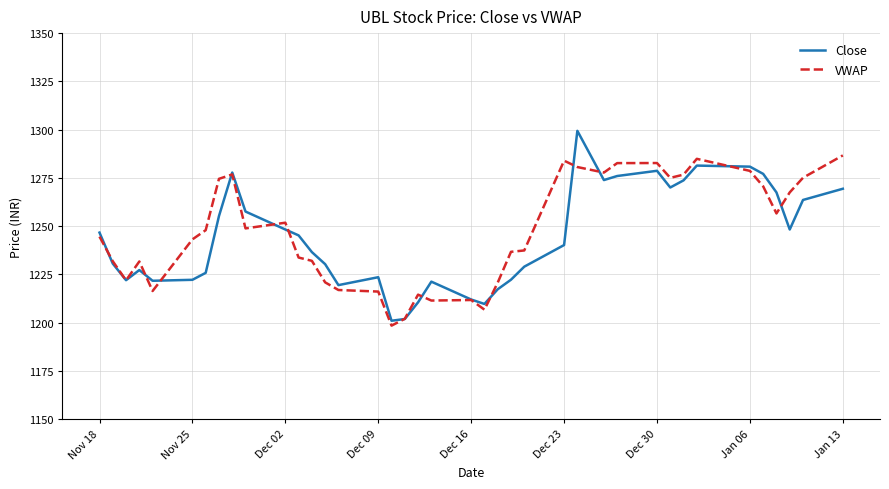

What is the greatest value displayed?

1299.4